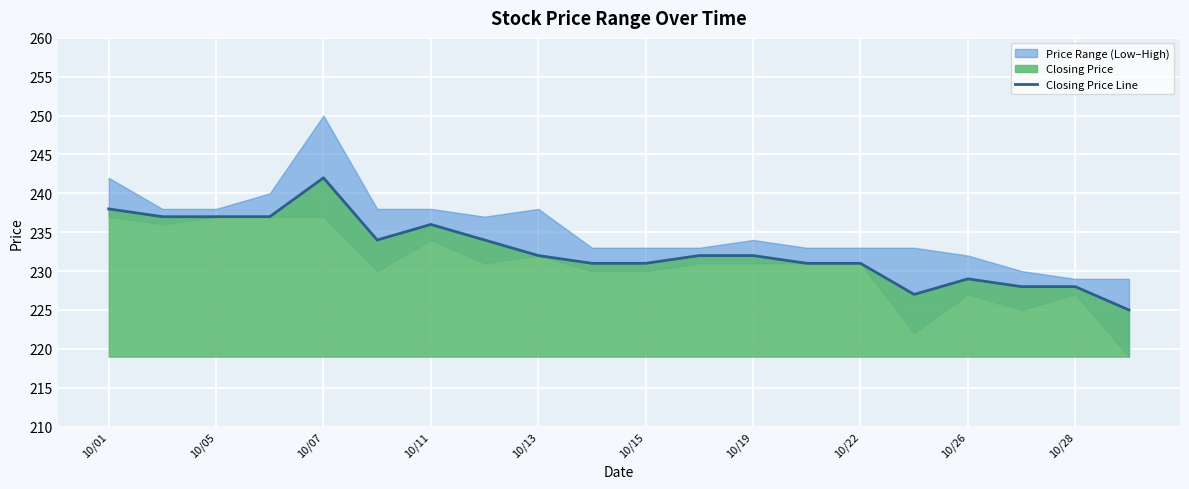

What is the smallest value displayed?

225